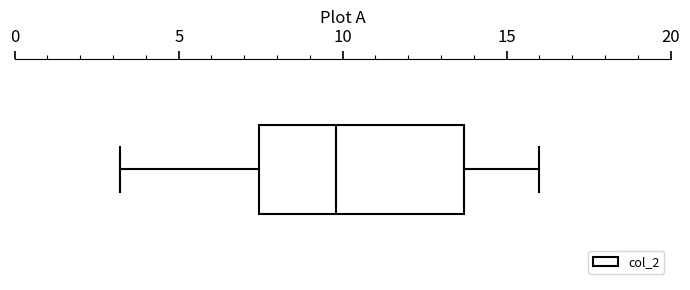

Transcribe this box plot: give where the median line is, the range the box spans, and where the two whiskers end, as read against the x-axis. The values are not printed on the chart, so give them approximately, as read against the axis.

median 10.0, box 7.5 to 13.5, whiskers 3.0 to 16.0